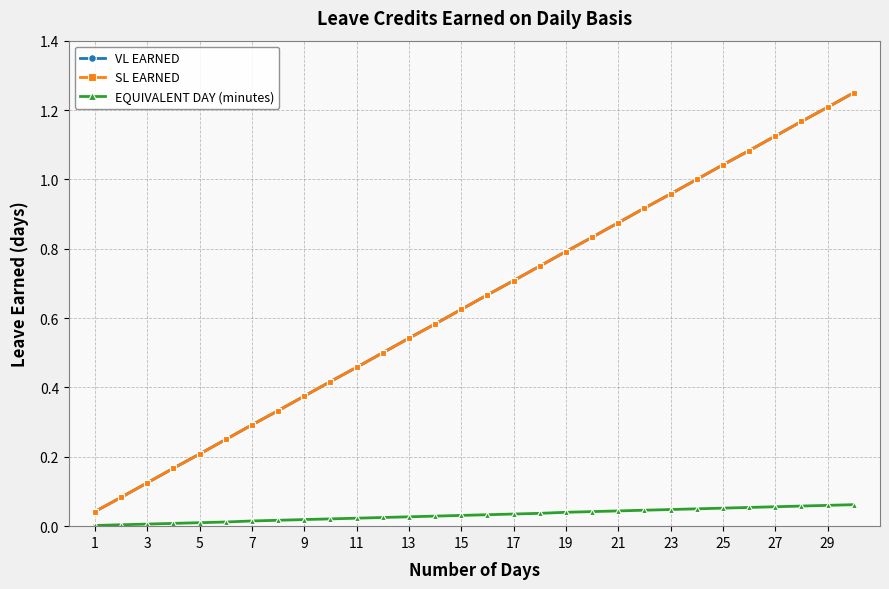

True or false: VL EARNED and EQUIVALENT DAY (minutes) cross at least once.

False